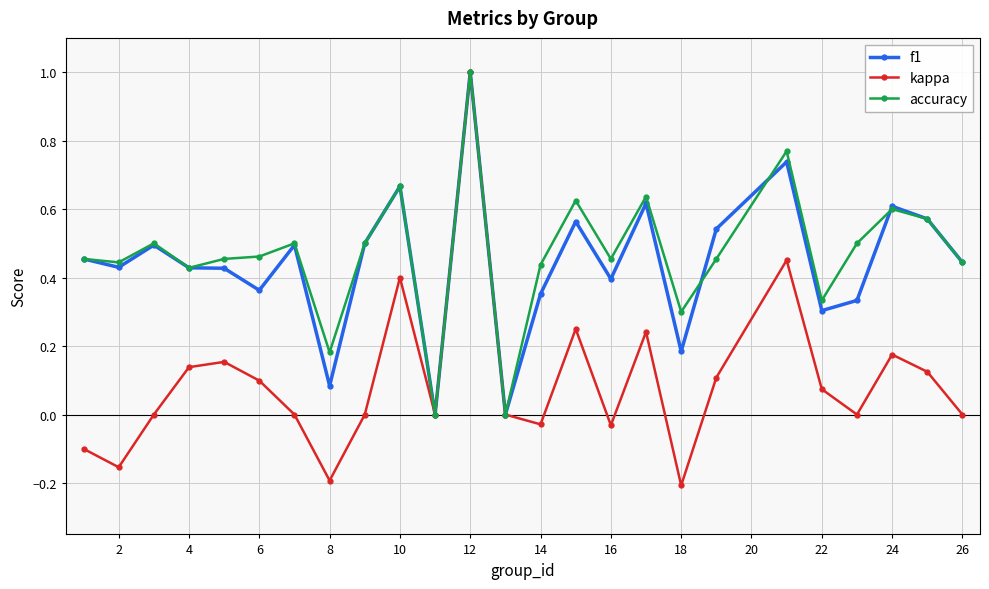

What is the maximum value for accuracy?

1.0